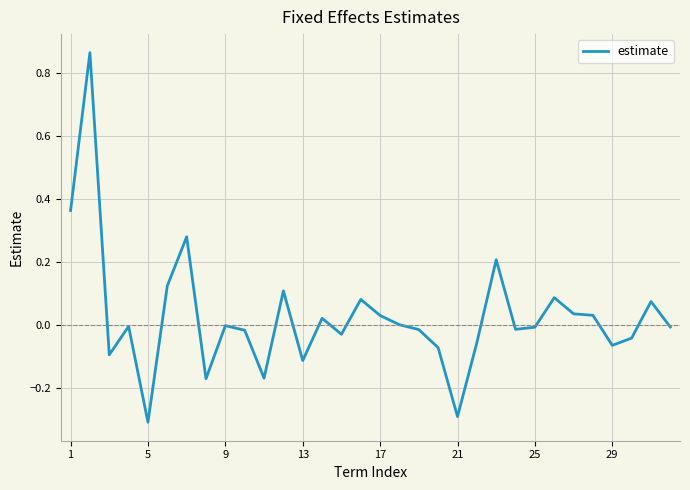

What is the difference between the maximum and minimum values?

1.2